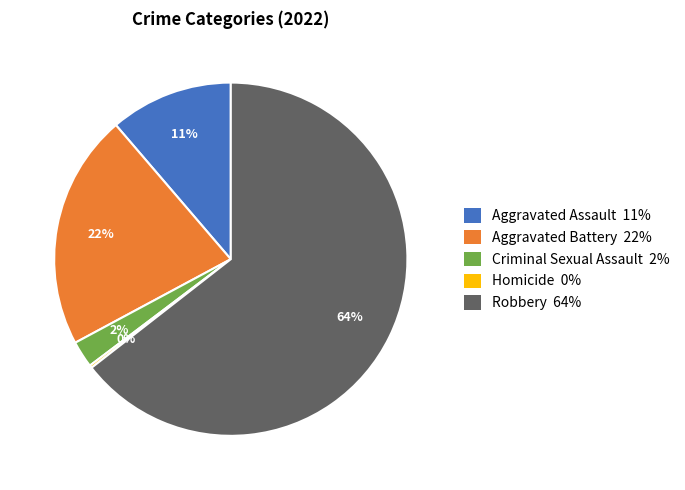

Is it true that Aggravated Assault is 11% of the pie?

True